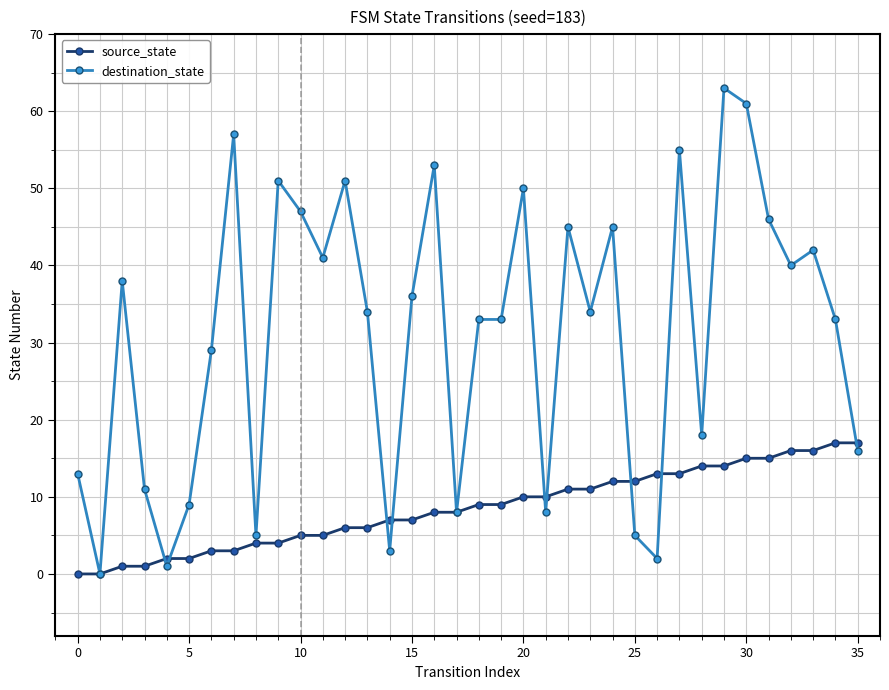

Which series ends up on top after the final intersection of source_state and destination_state?

source_state